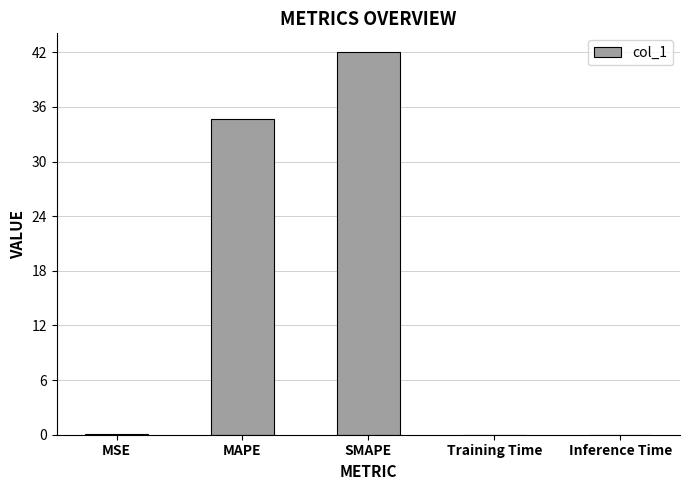

At which label is the value closest to 20?

MAPE